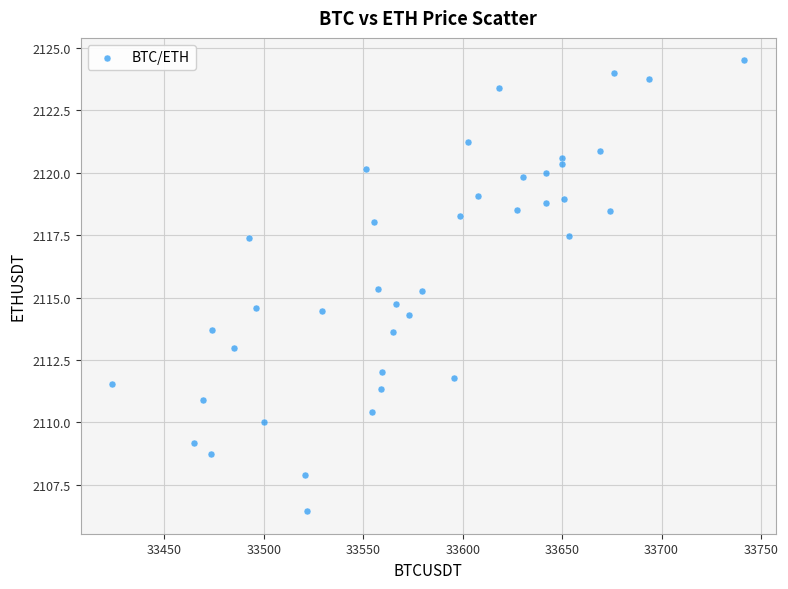

What is the range of X values (max minus min)?

318.0